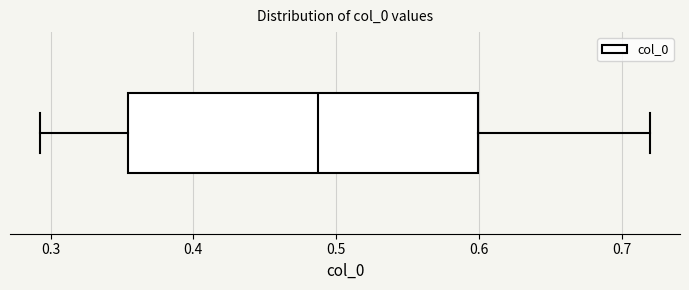

Transcribe this box plot: give where the median line is, the range the box spans, and where the two whiskers end, as read against the x-axis. The values are not printed on the chart, so give them approximately, as read against the axis.

median 0.49, box 0.35 to 0.60, whiskers 0.29 to 0.72